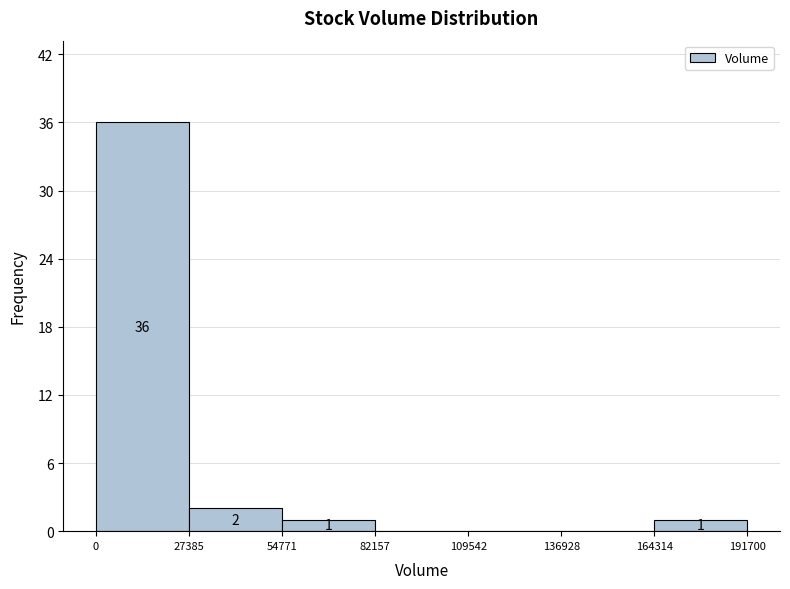

Which range on the x-axis has the tallest bar?

0 to 27385